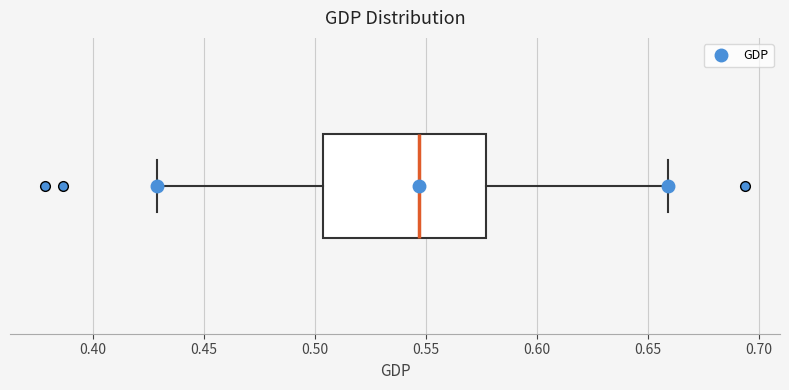

Read this box plot against the x-axis: the position of the median line, the range covered by the box, and the ends of both whiskers. The values are not printed on the chart, so give them approximately, as read against the axis.

median 0.545, box 0.505 to 0.575, whiskers 0.430 to 0.660